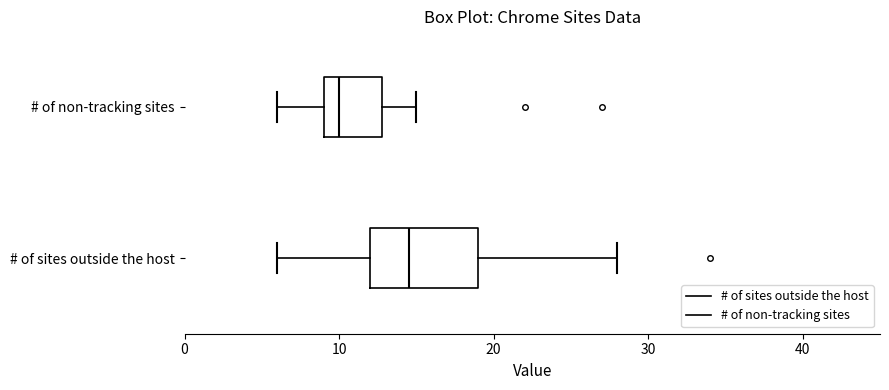

Which box's median line is the furthest to the left?

# of non-tracking sites